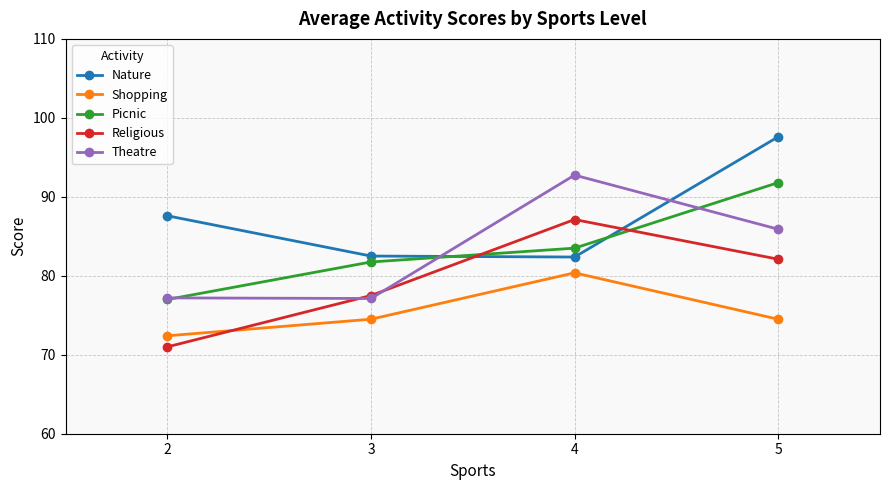

True or false: Nature and Shopping cross at least once.

False